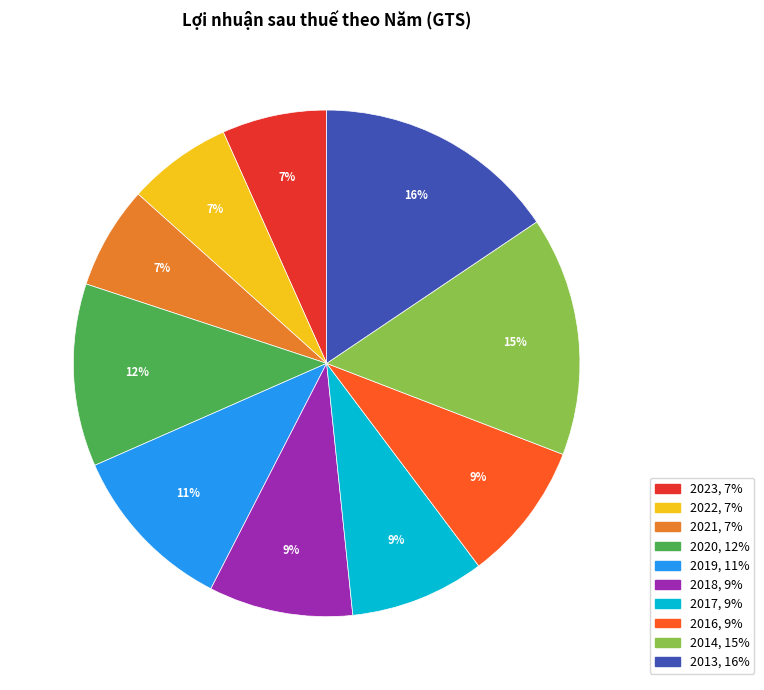

To the nearest percent, what is the average slice percentage?

10%